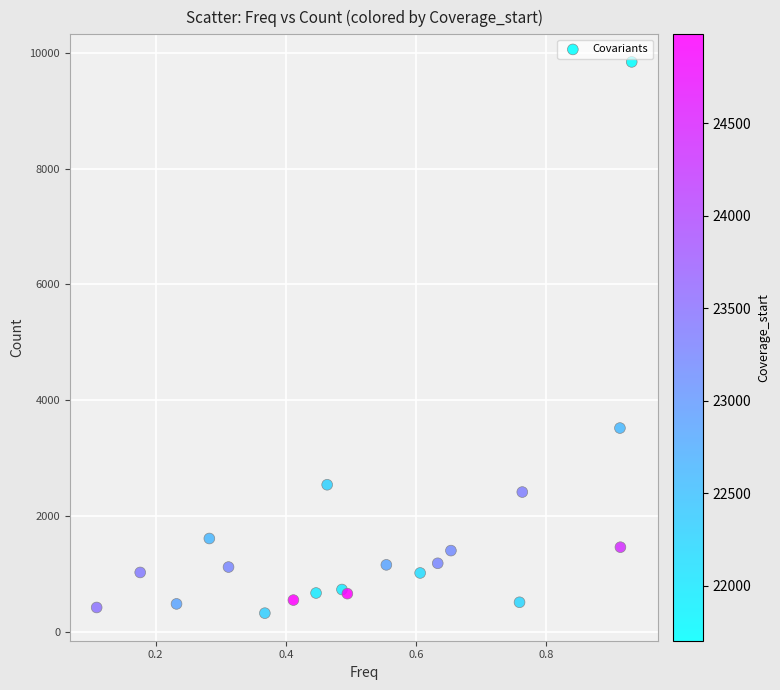

What Y value in the scatter plot is closest to 5084?

3521